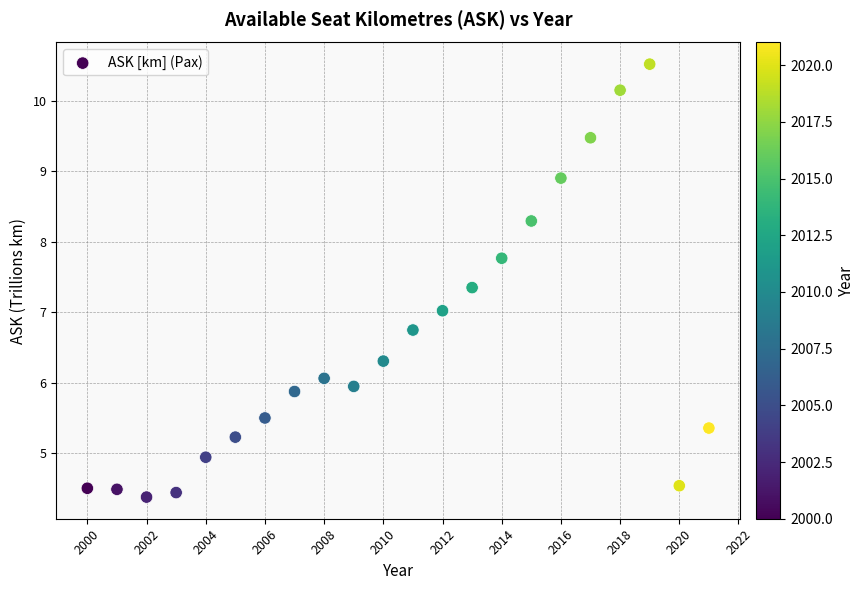

What is the range of X values (max minus min)?

21.0